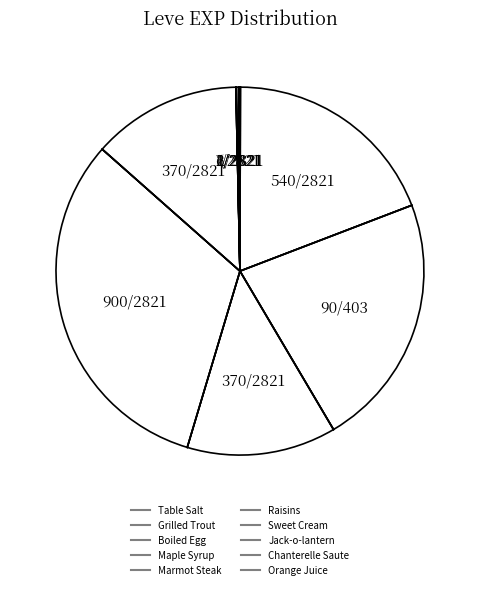

What is the largest slice in the pie chart?

Marmot Steak